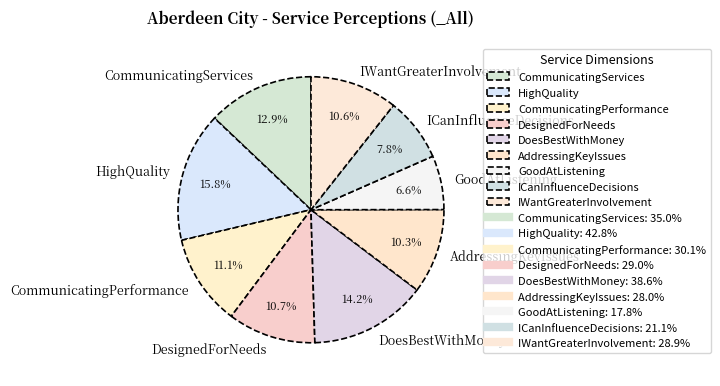

Which has a higher value, GoodAtListening or DoesBestWithMoney?

DoesBestWithMoney